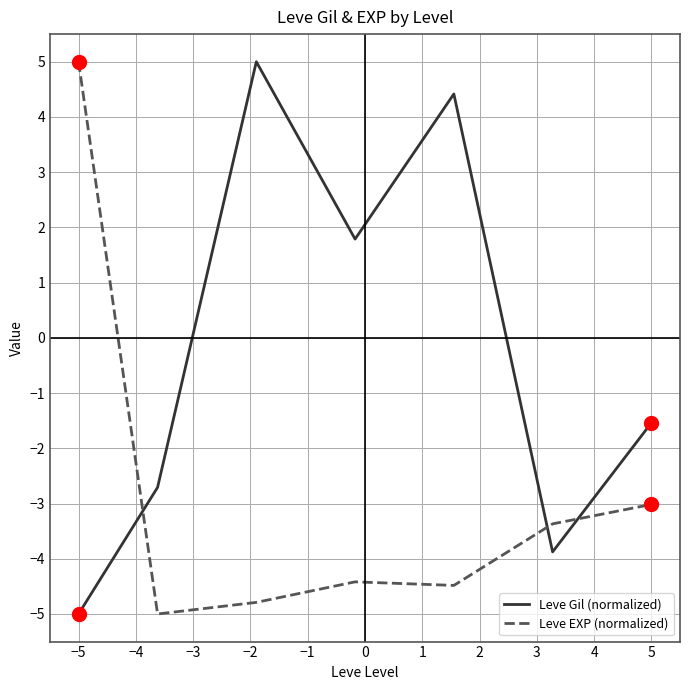

How many values in the Leve EXP (normalized) series are below -4?

4